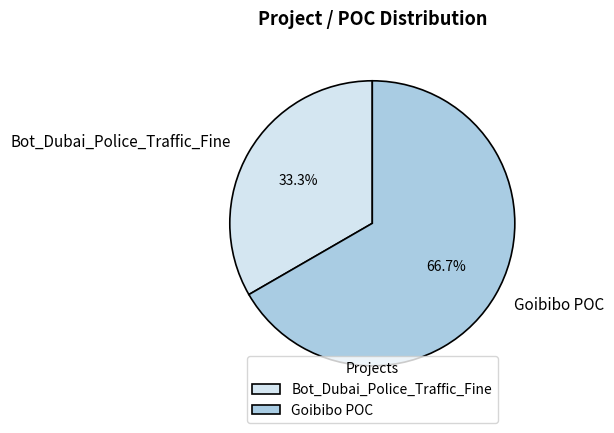

Count the number of slices in the pie.

2